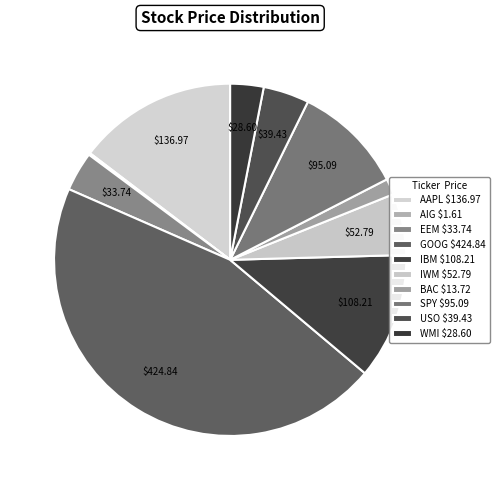

To the nearest percent, what is the difference between the largest and smallest slice percentages?

45%